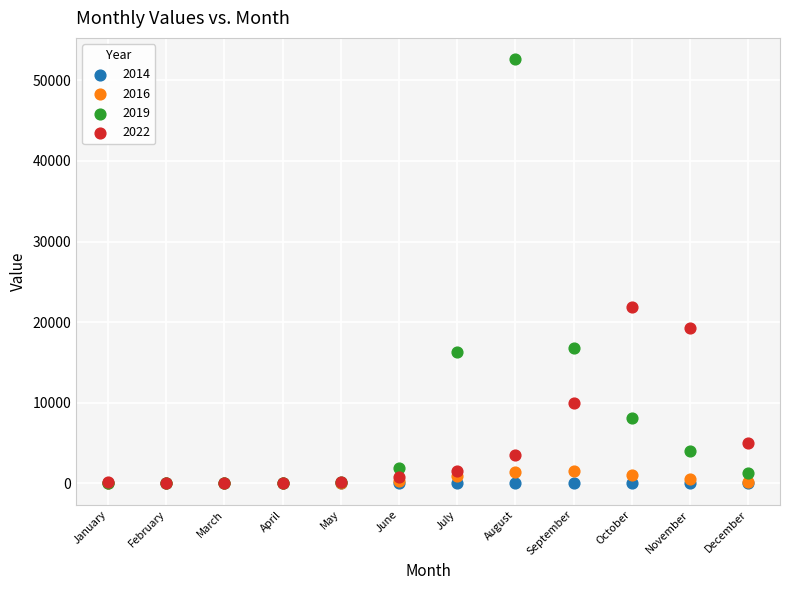

Across all series, what Y value is closest to 26318?

21932